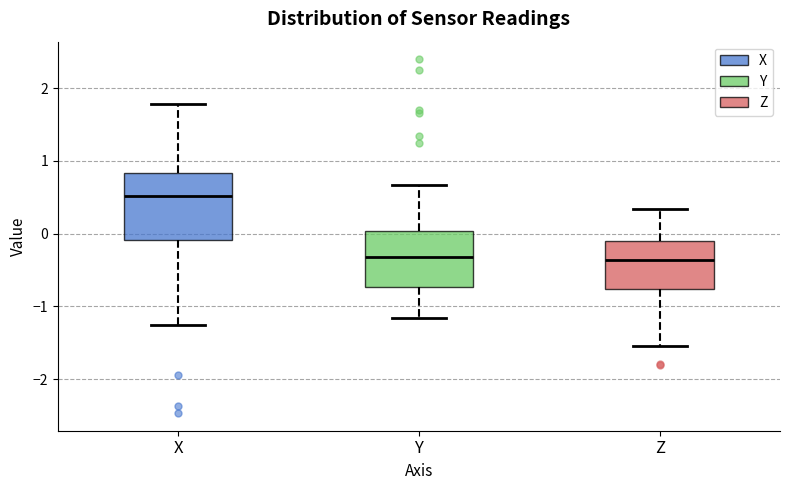

Reading left to right, read every box against the y-axis: the position of its median line, the range the box covers, and the ends of its whiskers. The values are not printed on the chart, so give them approximately, as read against the axis.

X: median 0.5, box -0.1 to 0.8, whiskers -1.3 to 1.8
Y: median -0.3, box -0.7 to 0.0, whiskers -1.2 to 0.7
Z: median -0.4, box -0.8 to -0.1, whiskers -1.5 to 0.3